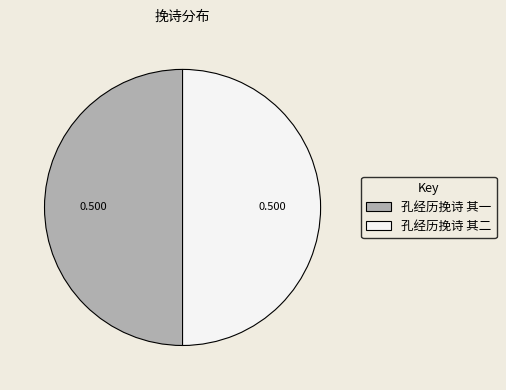

Do 孔经历挽诗 其二 and 孔经历挽诗 其一 together represent more than half of the pie?

Yes